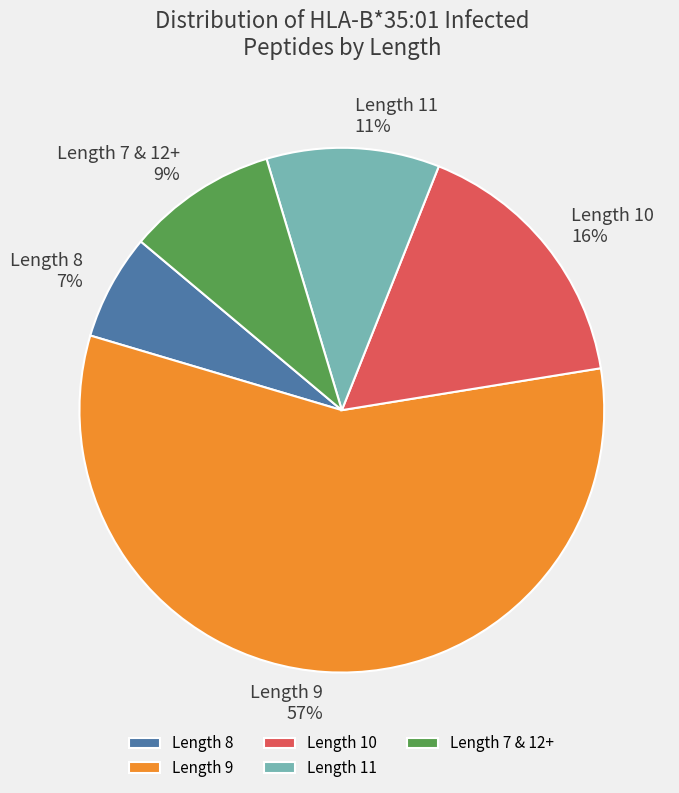

To the nearest percent, what is the average slice percentage?

20%